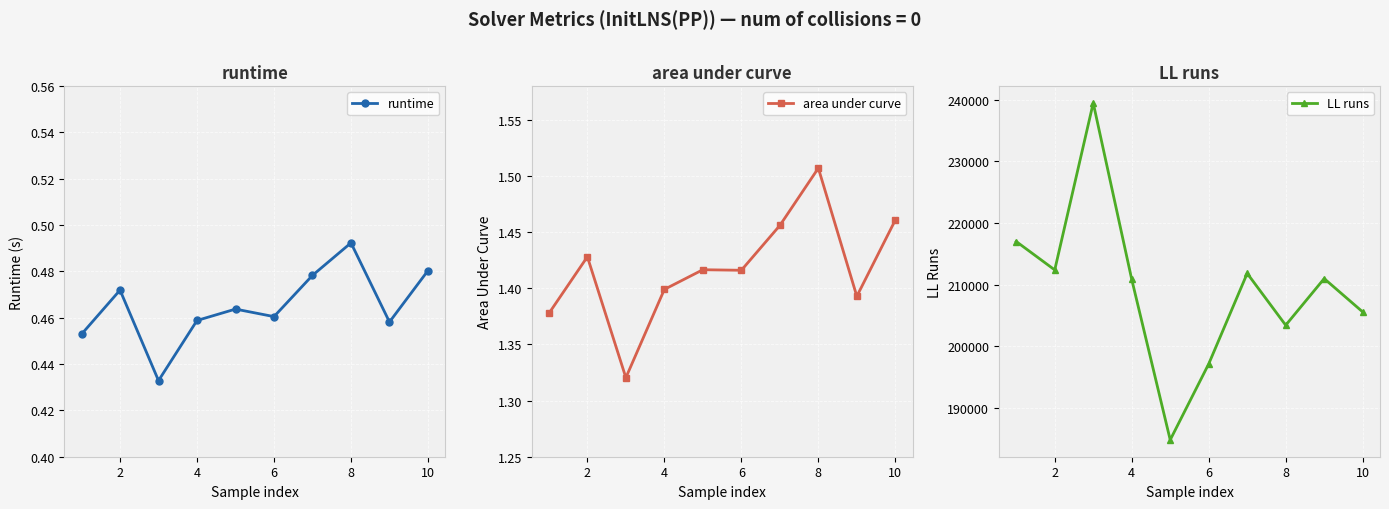

Count the runtime values in the range 0 to 1.

10